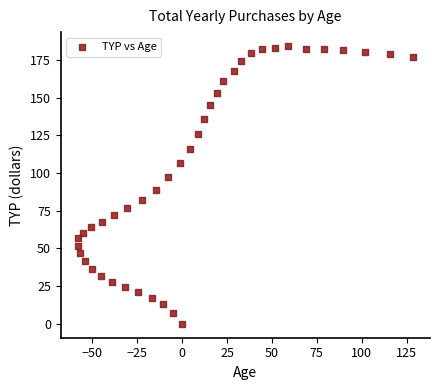

What is the range of X values (max minus min)?

186.7